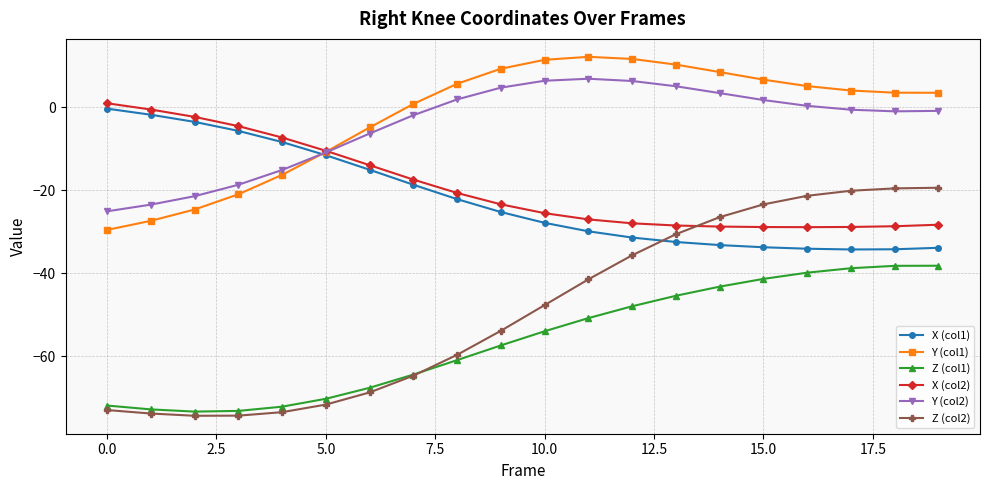

What is the minimum value for Y (col2)?

-25.1